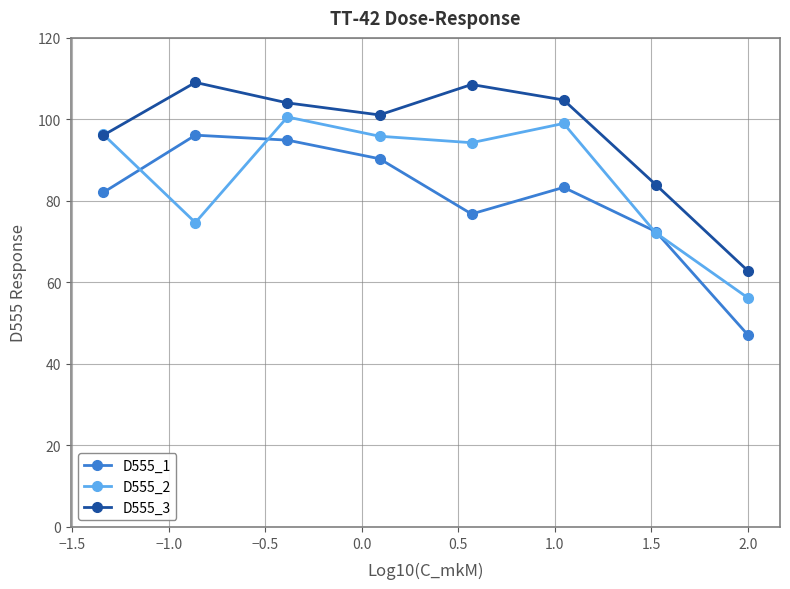

How many data points does each series have?

8